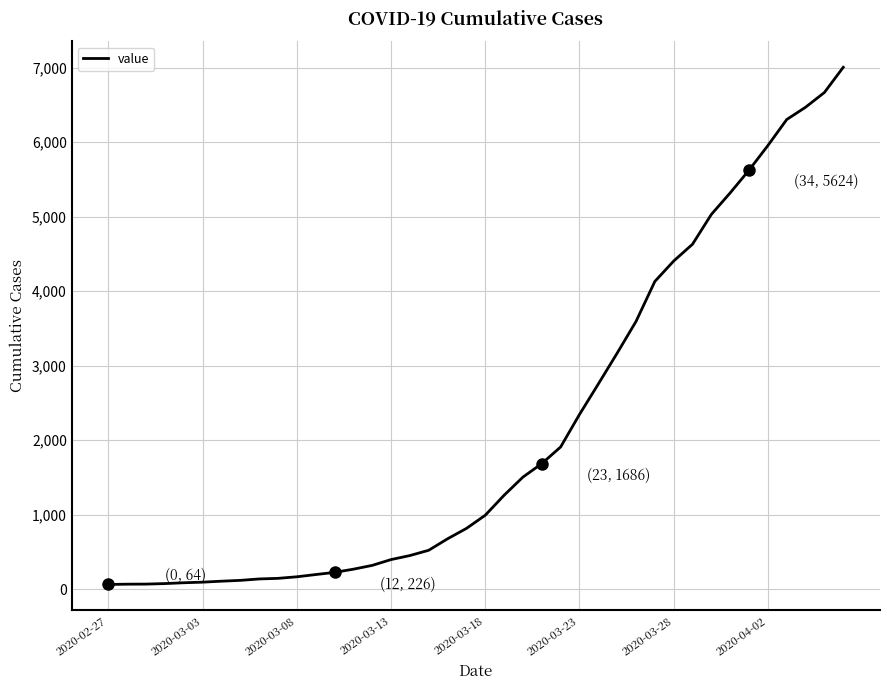

What is the label of the 13th point from the left?

12